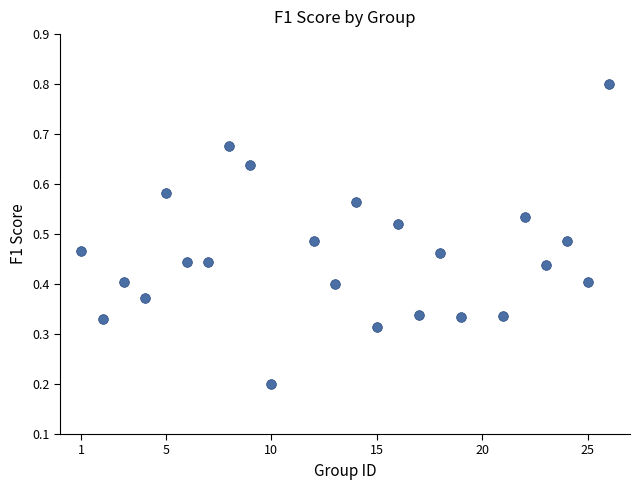

What is the range of X values (max minus min)?

25.0